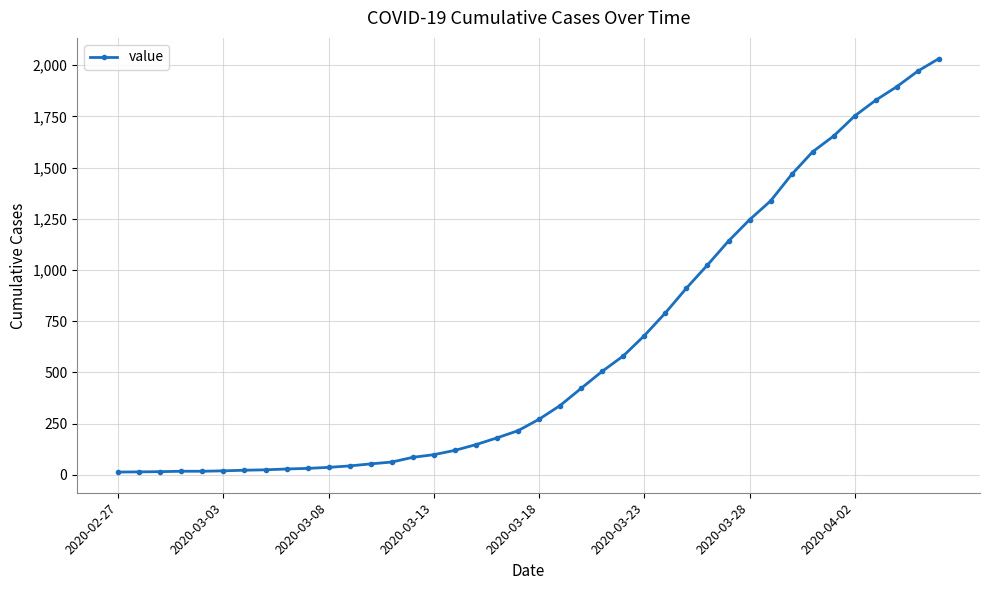

What is the average value?

616